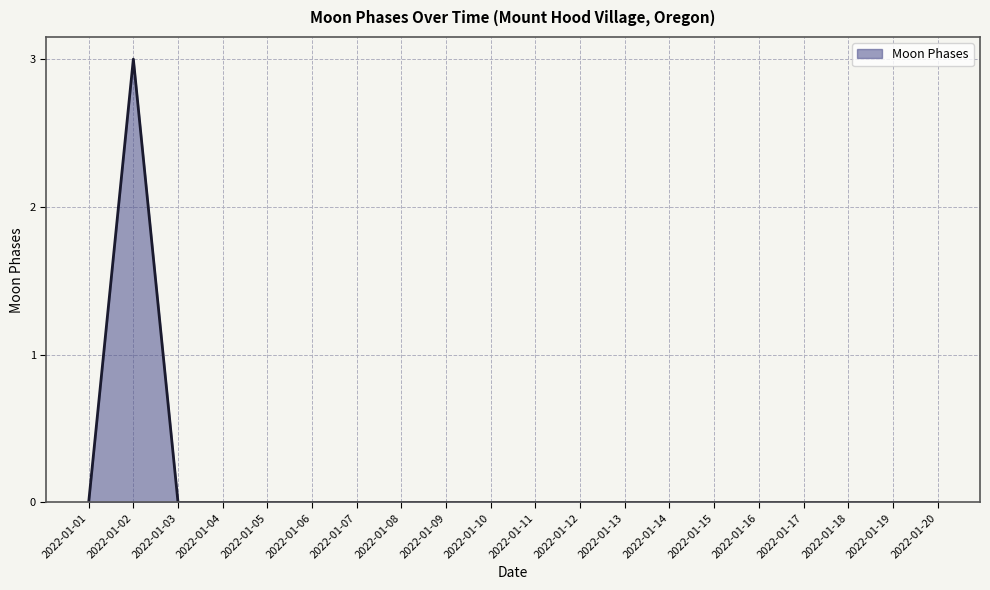

The value at 2022-01-09 is 0. True or false?

True